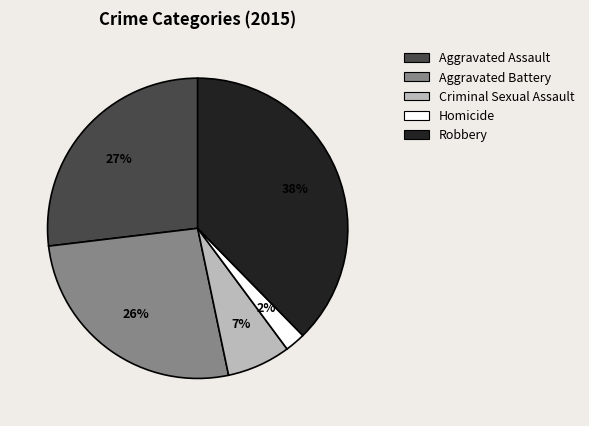

To the nearest percent, what percentage of the pie is Aggravated Battery?

26%